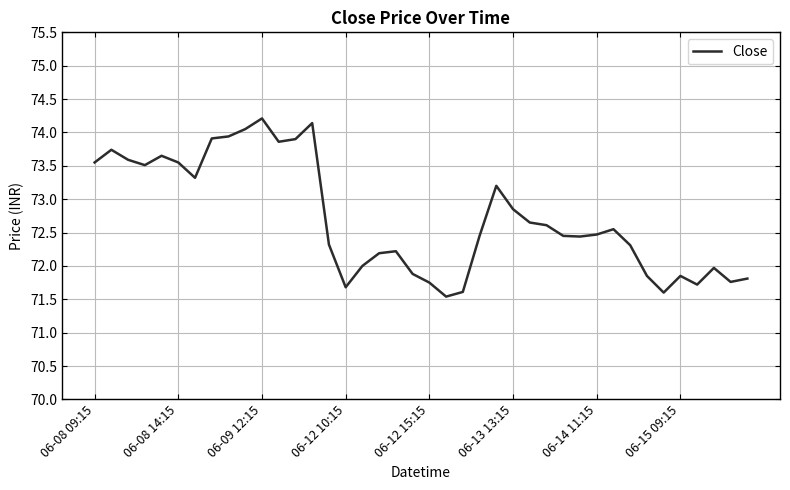

What is the maximum value shown in the chart?

74.2